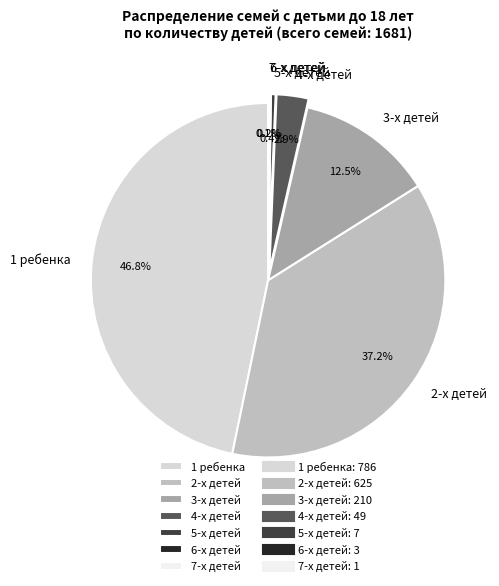

What portion of the pie excludes 5-х детей?

99.6%